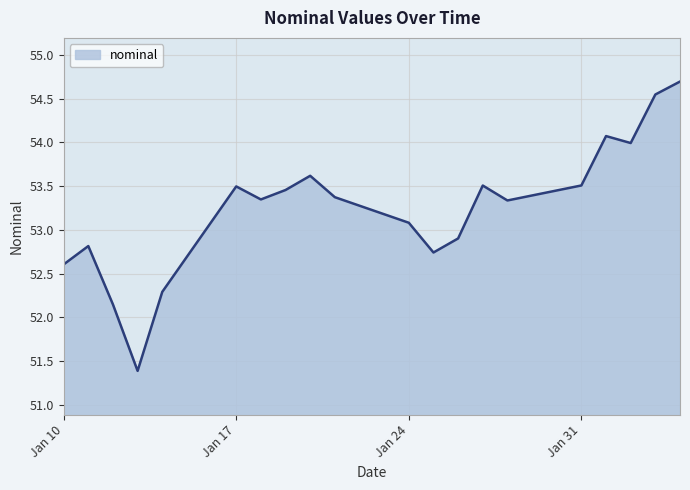

What is the minimum value shown in the chart?

51.4